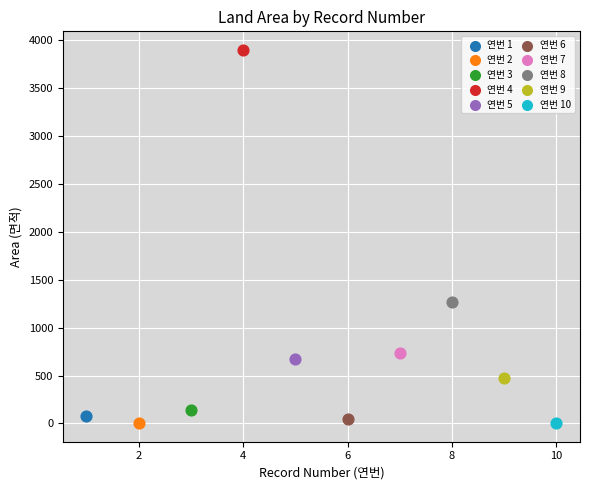

What are all the series names shown in the legend?

연번 1, 연번 2, 연번 3, 연번 4, 연번 5, 연번 6, 연번 7, 연번 8, 연번 9, 연번 10